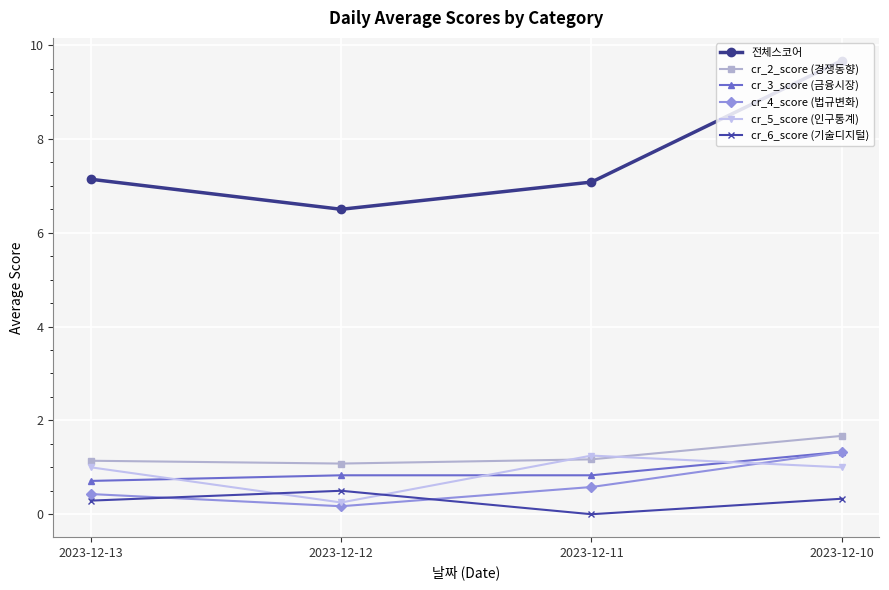

What is the approximate value of cr_2_score (경쟁동향) at 2023-12-12?

1.1